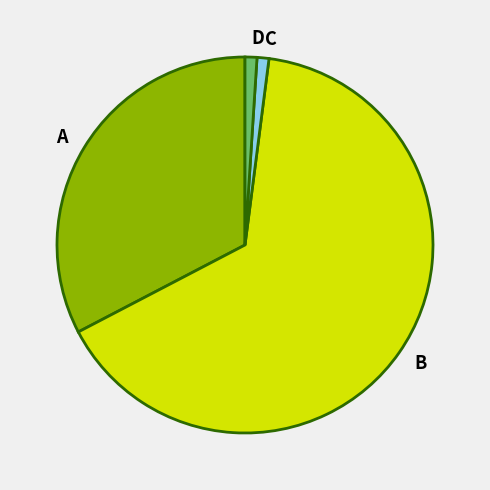

Does any single category account for the majority?

Yes